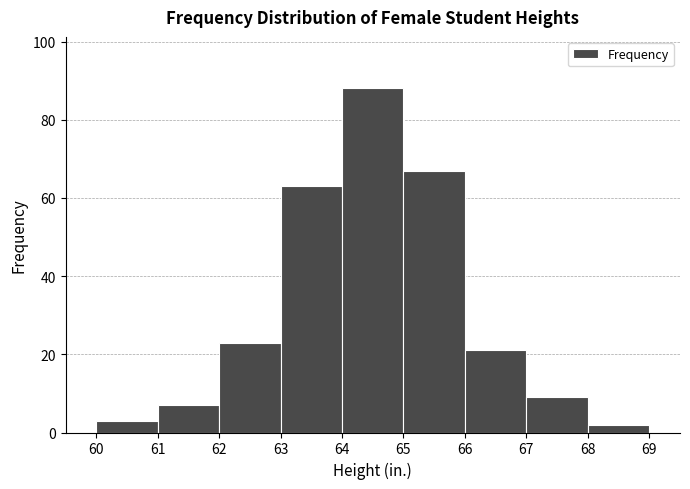

Reading left to right, list every bar in this chart as the range it spans on the x-axis followed by its height. The values are not printed on the chart, so give them approximately, as read against the axis.

60 to 61: 4
61 to 62: 8
62 to 63: 24
63 to 64: 64
64 to 65: 88
65 to 66: 68
66 to 67: 22
67 to 68: 10
68 to 69: 2